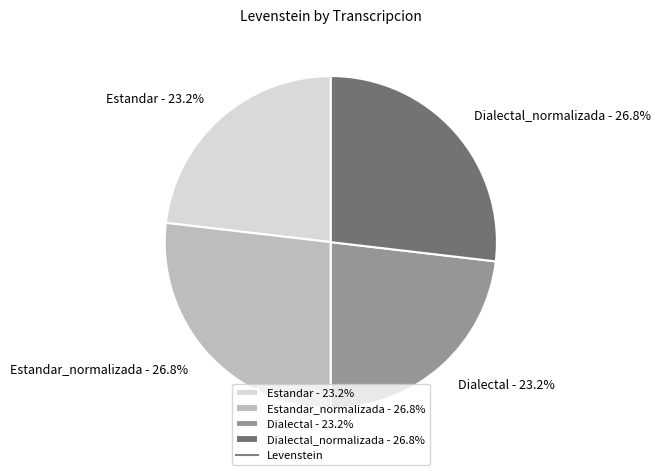

Does Estandar_normalizada - 26.8% account for over 50% of the chart?

No